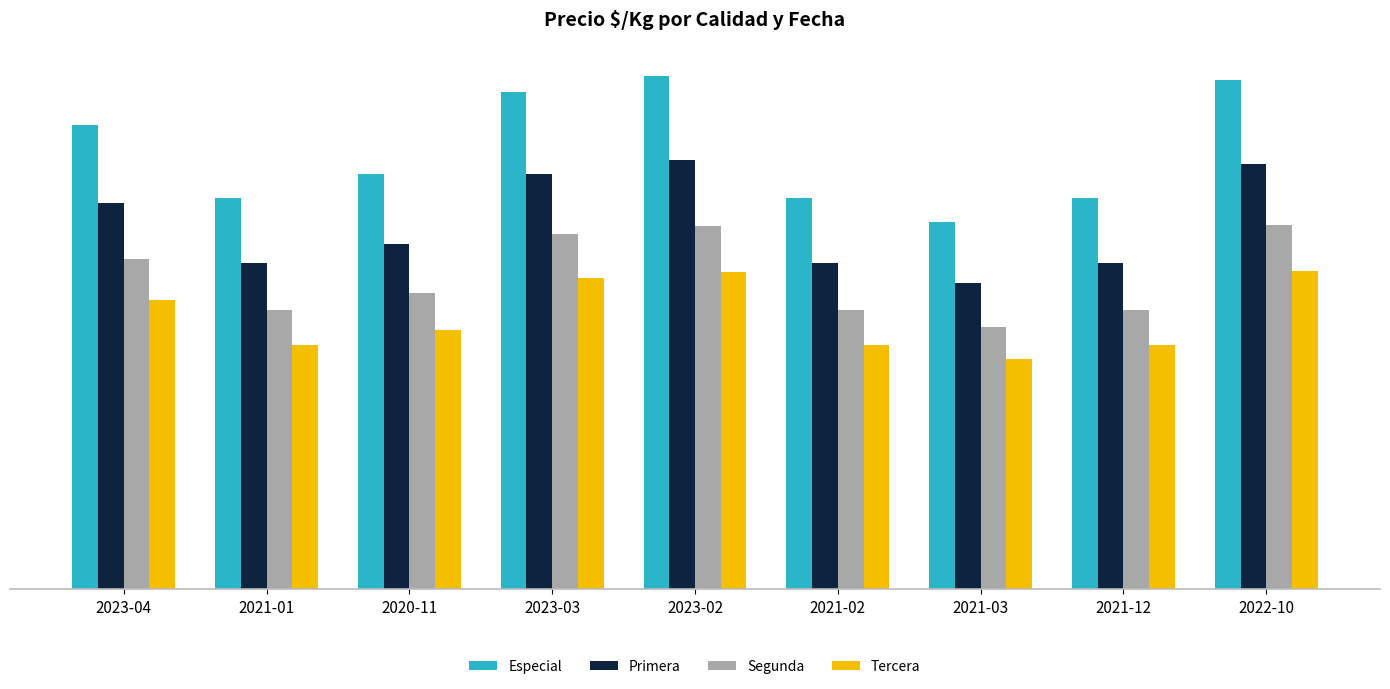

Rank the categories by Tercera value from lowest to highest.

2021-03, 2021-01, 2021-02, 2021-12, 2020-11, 2023-04, 2023-03, 2023-02, 2022-10